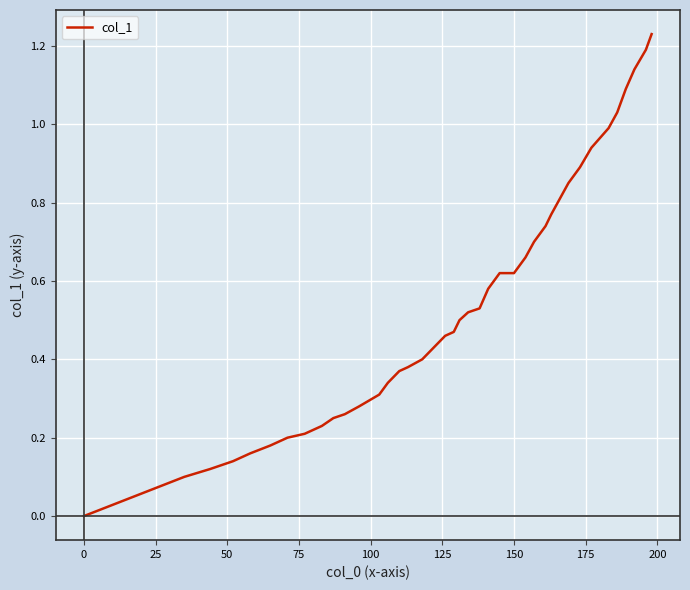

Does the chart display data point markers on the line(s)?

No